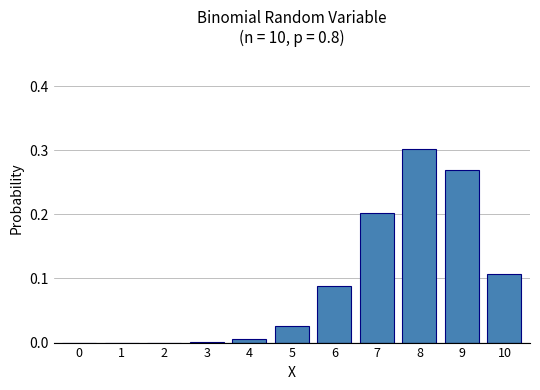

Which label corresponds to the largest value in the chart?

8